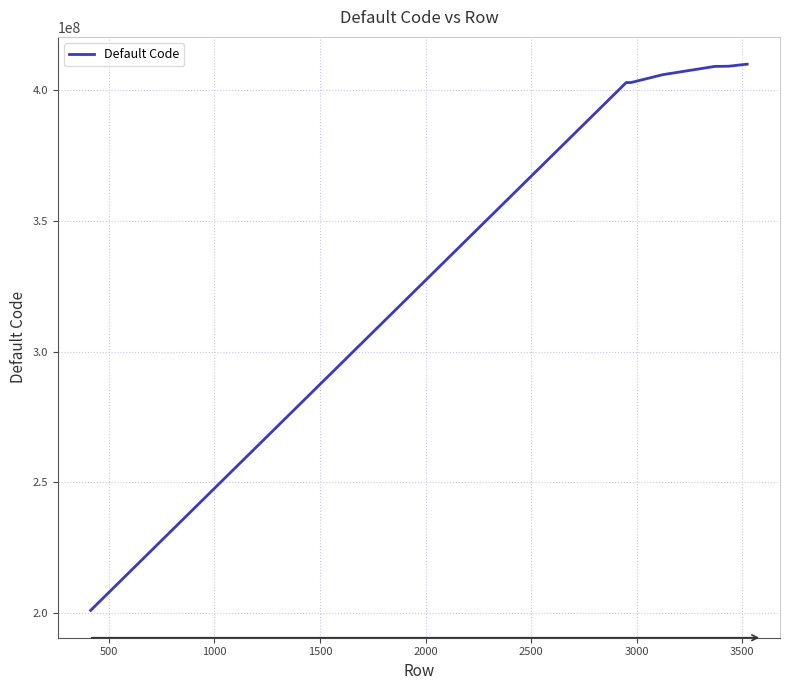

What is the difference between the maximum and minimum values?

208969497